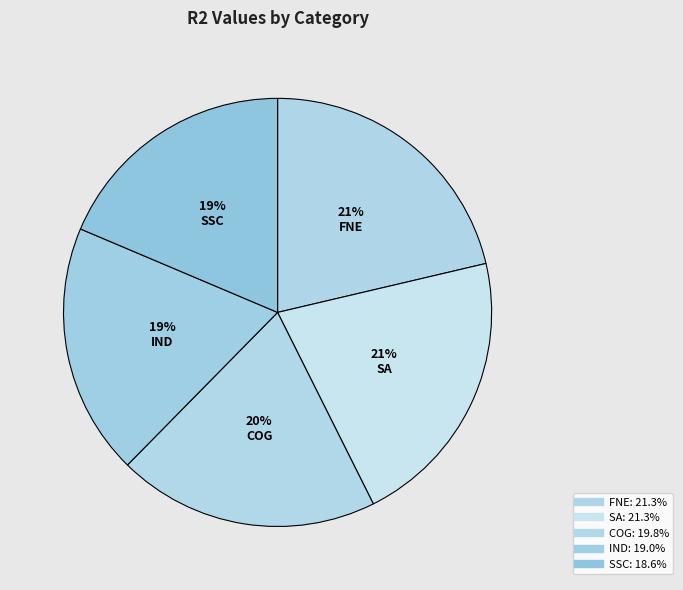

What percentage is the COG slice, to the nearest percent?

20%